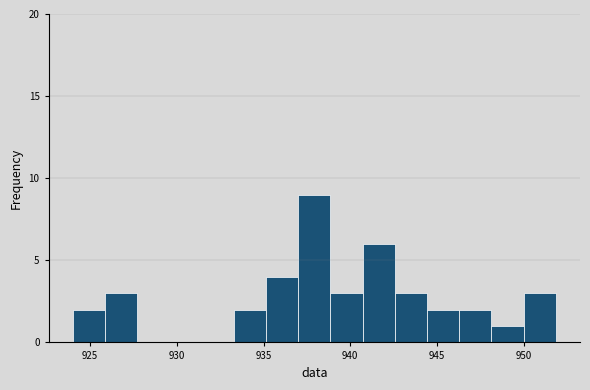

Read against the x-axis, roughly where is the centre of the tallest bar?

938.0